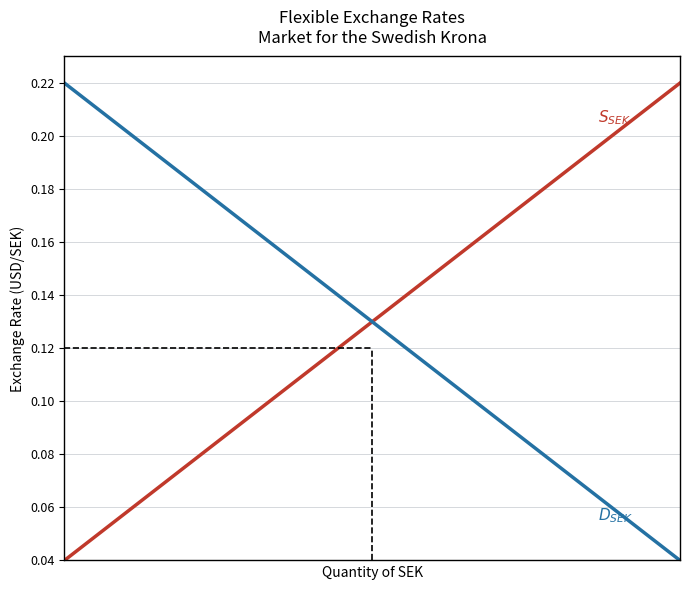

The $D_{SEK}$ series shows 0.2 at 0. True or false?

True